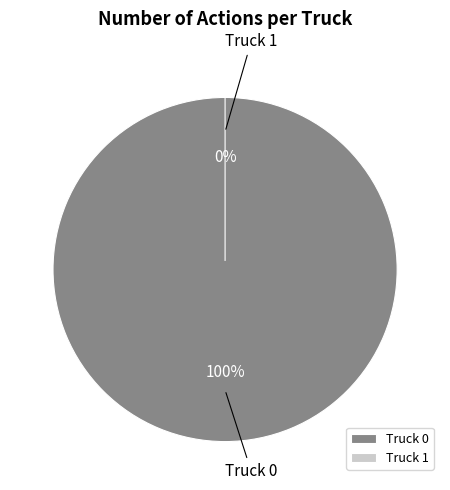

Which slice is the smallest?

Truck 1